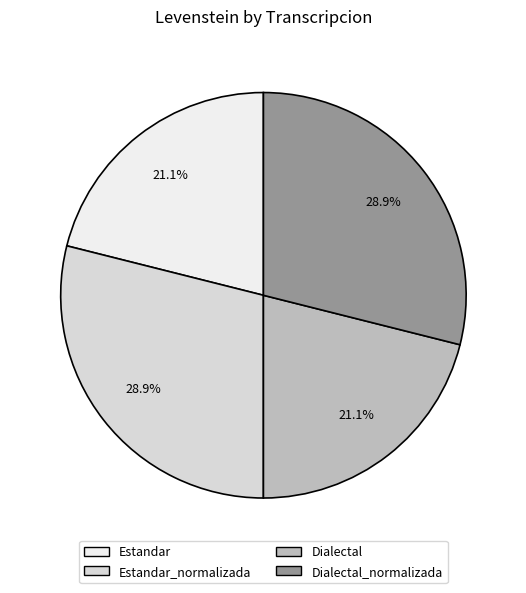

Rank the categories by value from lowest to highest.

Estandar, Dialectal, Estandar_normalizada, Dialectal_normalizada